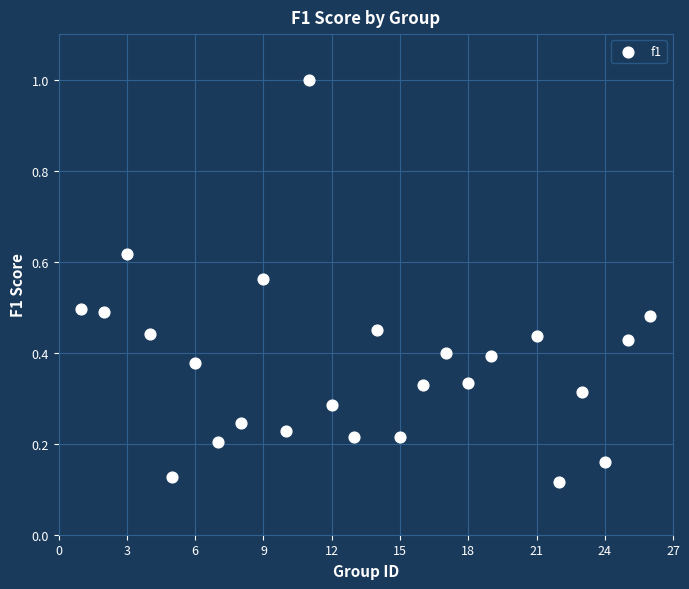

What is the range of Y values (max minus min)?

0.9